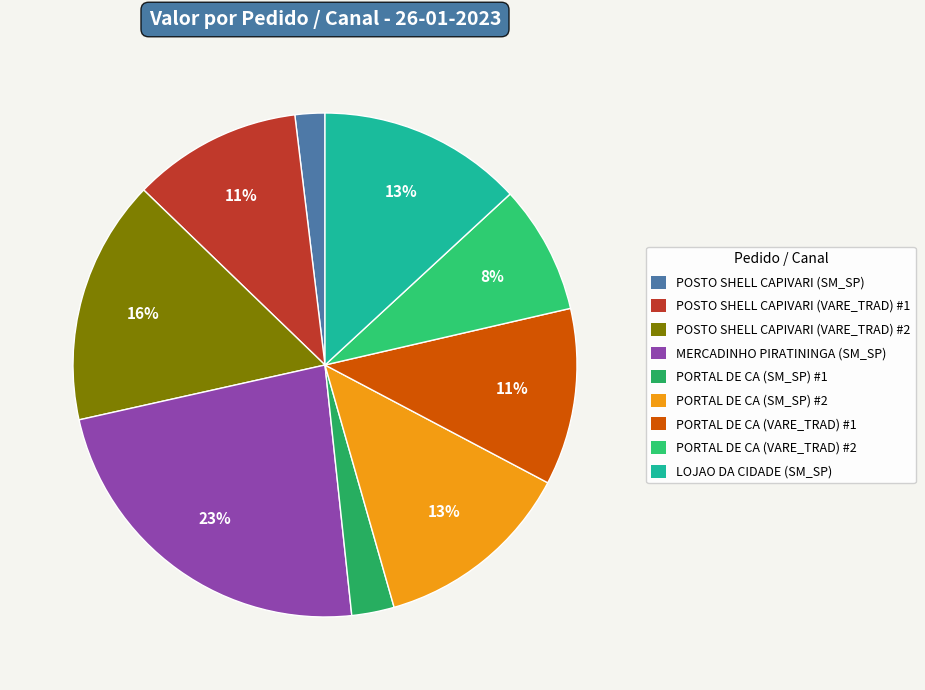

What is the change in value from PORTAL DE CA (SM_SP) #1 to PORTAL DE CA (VARE_TRAD) #2?

+835.8